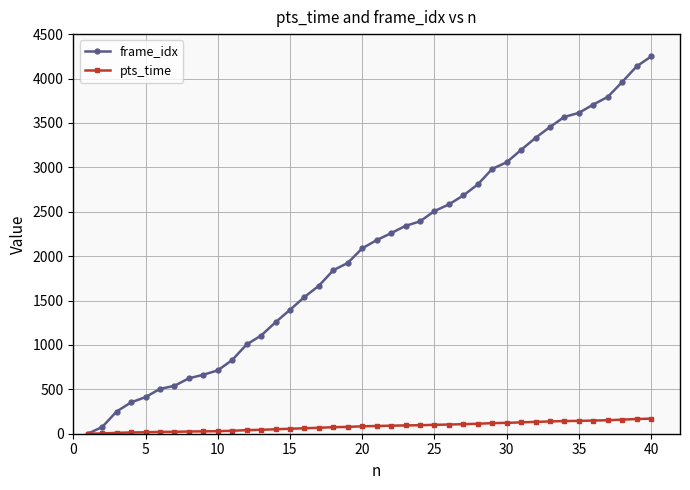

What is the greatest value displayed?

4248.0